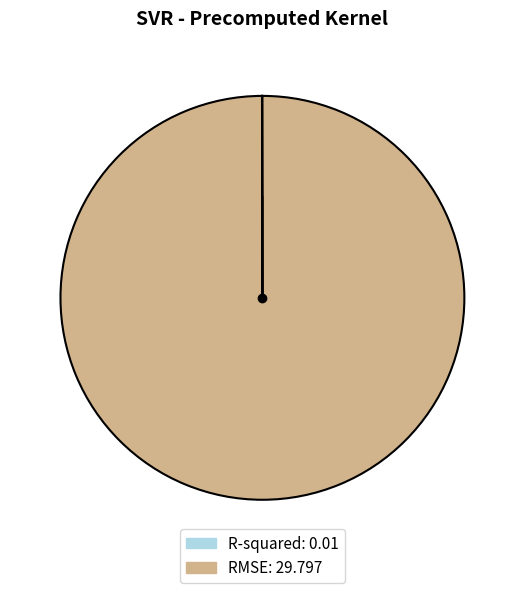

Is there any slice that represents more than half of the pie?

Yes